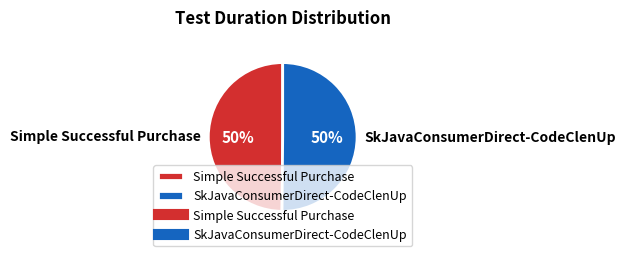

Approximately how many times larger is the value at Simple Successful Purchase compared to SkJavaConsumerDirect-CodeClenUp?

1.0